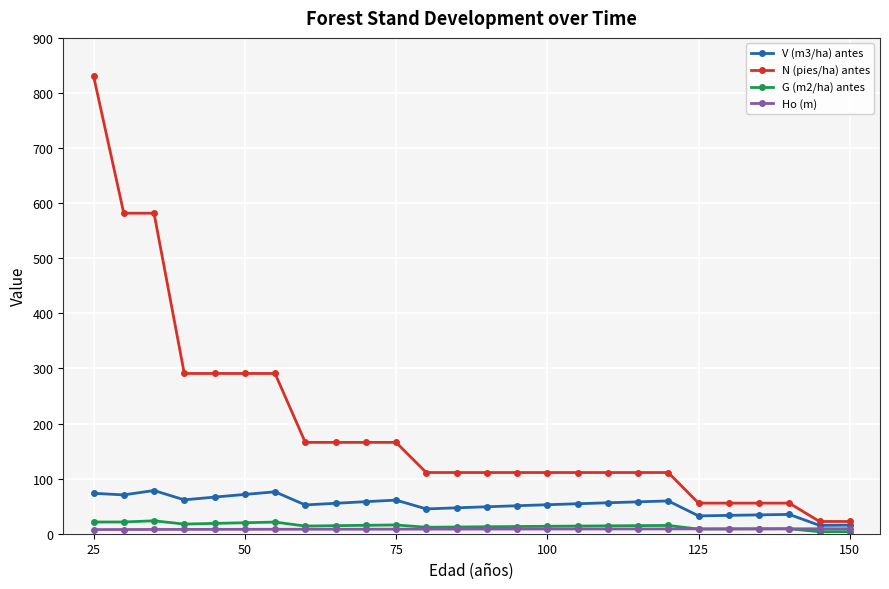

What is the maximum value for V (m3/ha) antes?

78.4